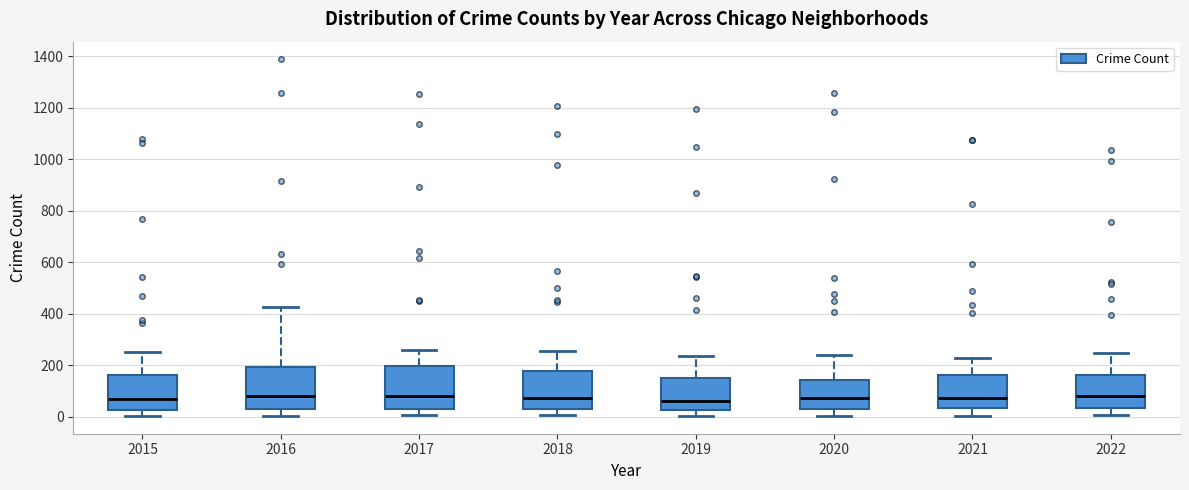

Reading left to right, read every box against the y-axis: the position of its median line, the range the box covers, and the ends of its whiskers. The values are not printed on the chart, so give them approximately, as read against the axis.

2015: median 80, box 20 to 160, whiskers 0 to 260
2016: median 80, box 40 to 200, whiskers 0 to 420
2017: median 80, box 40 to 200, whiskers 0 to 260
2018: median 80, box 40 to 180, whiskers 0 to 260
2019: median 60, box 20 to 140, whiskers 0 to 240
2020: median 80, box 40 to 140, whiskers 0 to 240
2021: median 80, box 40 to 160, whiskers 0 to 220
2022: median 80, box 40 to 160, whiskers 0 to 240